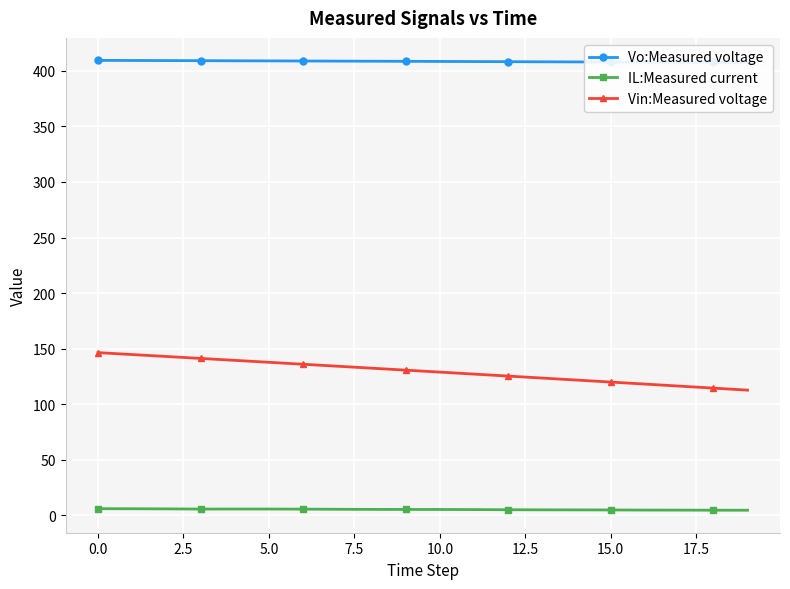

What is the difference between the second highest and minimum values in the Vin:Measured voltage series?

32.0